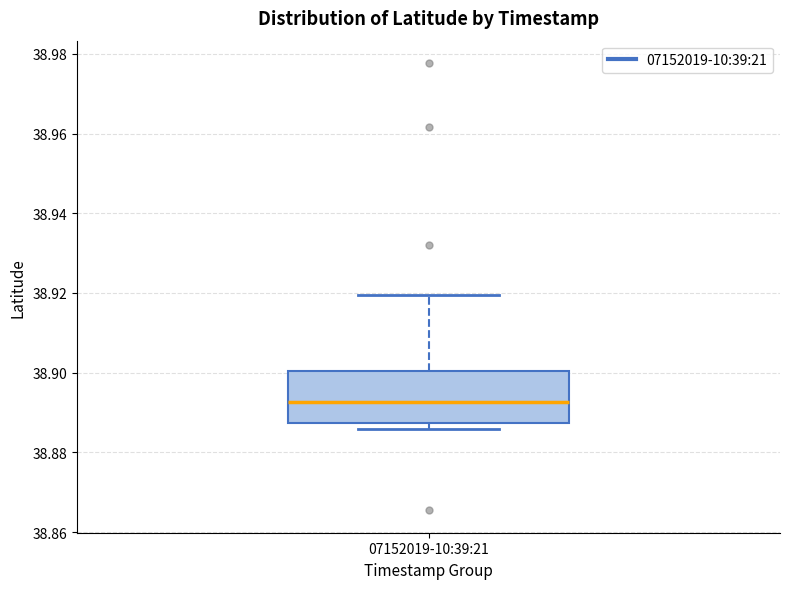

Where does the upper whisker of the box for 07152019-10:39:21 end on the y-axis? The values are not printed on the chart, so give them approximately, as read against the axis.

38.920